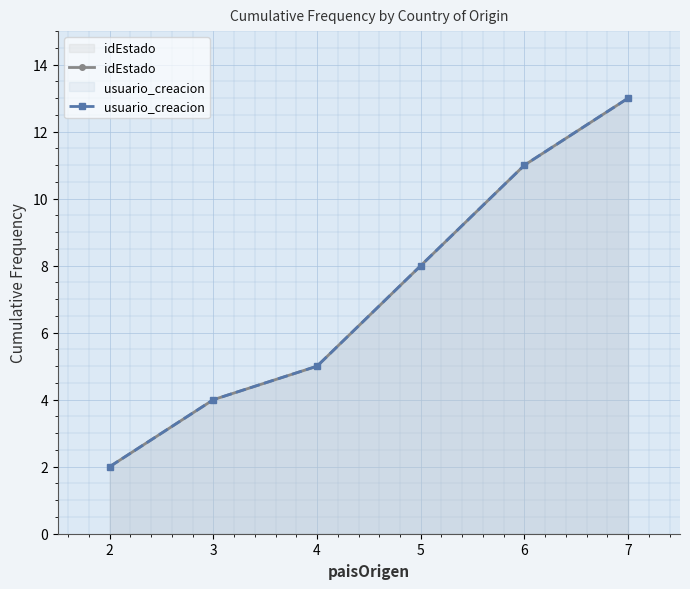

The usuario_creacion series shows 8 at 5. True or false?

True